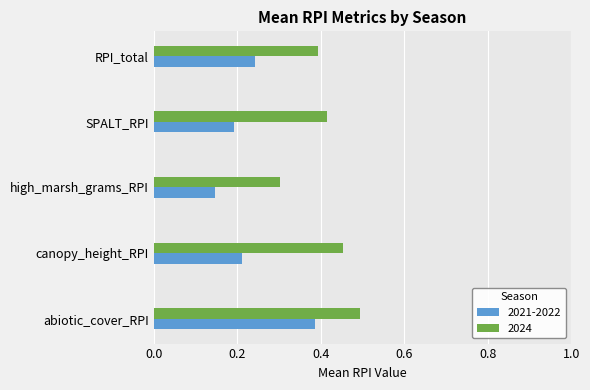

Which series has the widest spread of values?

2021-2022